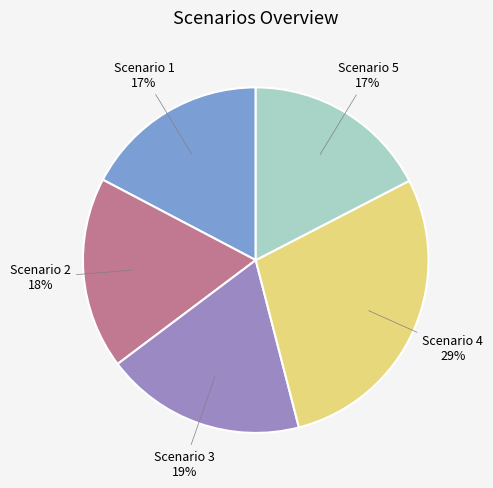

Is there any slice that represents more than half of the pie?

No